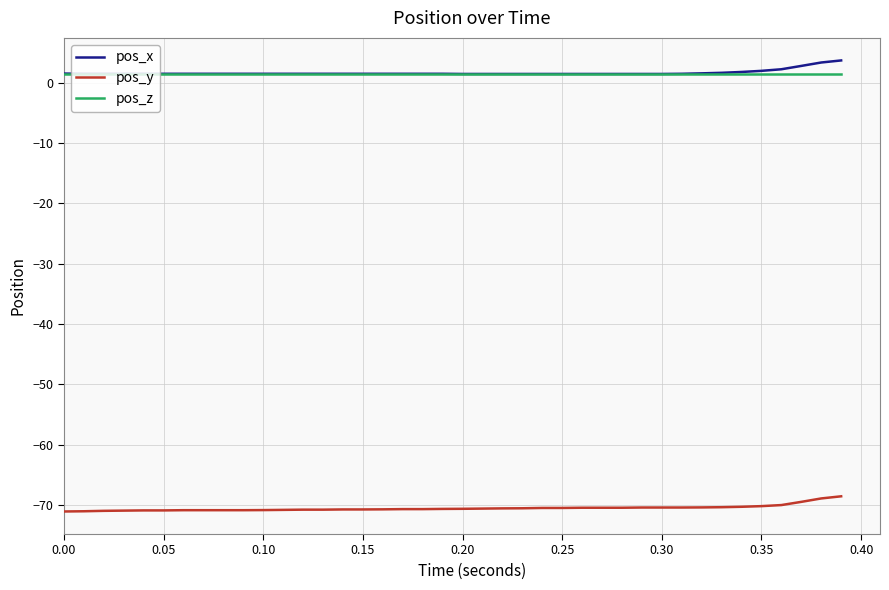

True or false: pos_z and pos_y intersect in this chart.

False